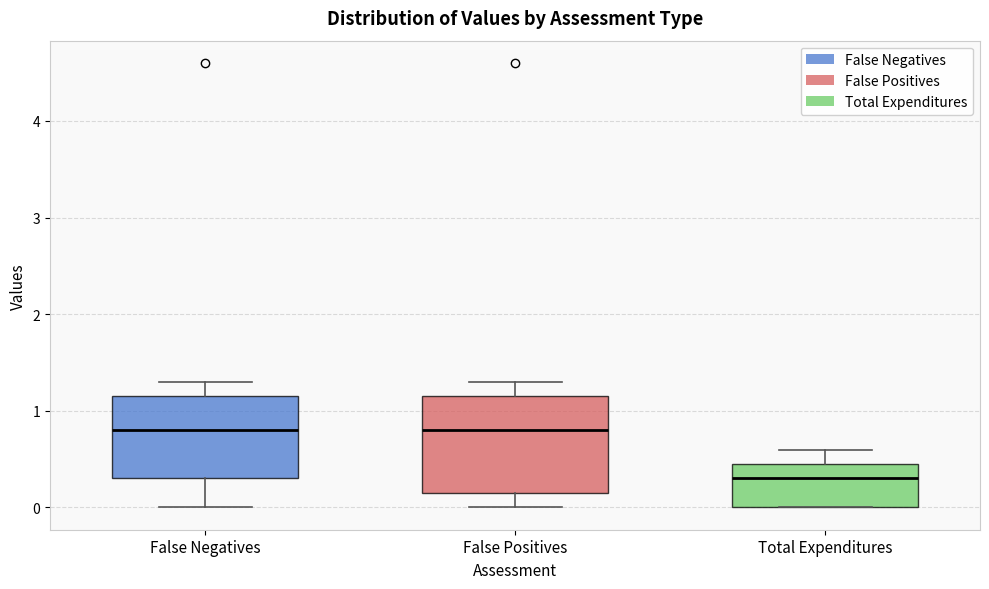

Where is the upper edge of the box for Total Expenditures on the y-axis? The values are not printed on the chart, so give them approximately, as read against the axis.

0.5